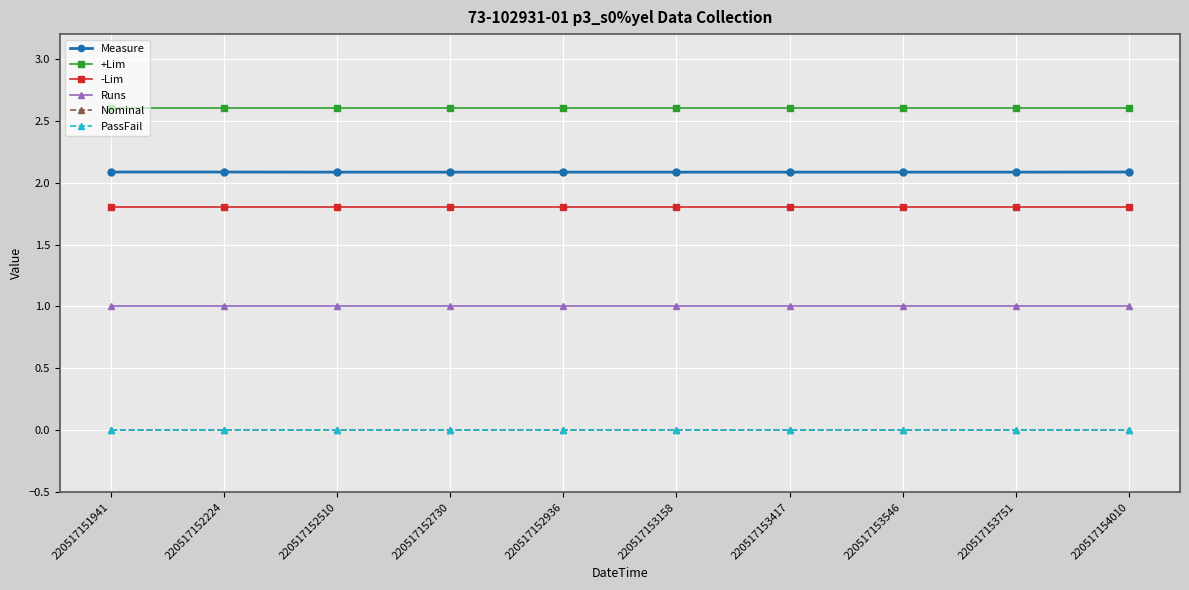

True or false: Measure and +Lim cross at least once.

False